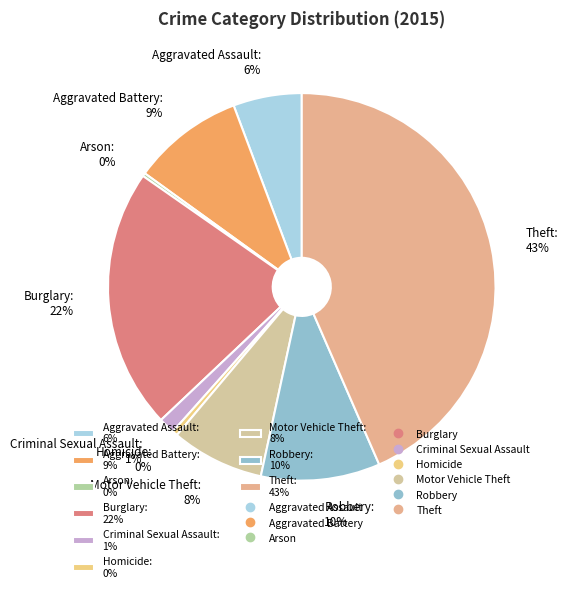

Combined, do Criminal Sexual Assault: 1% and Burglary: 22% account for over 50%?

No